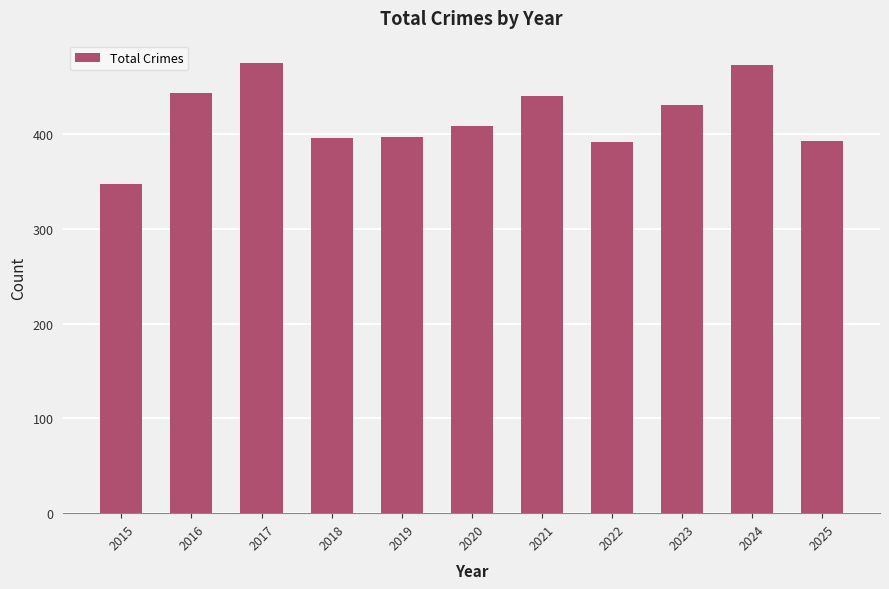

Are the bars grouped side by side (vs. stacked)?

No